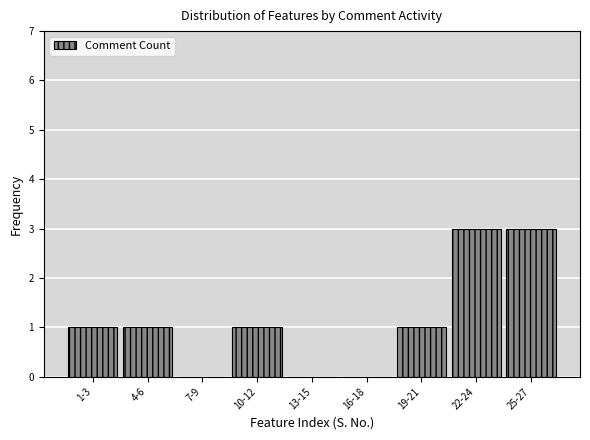

Reading right to left, extract all data points from this chart.

25-27=3	22-24=3	19-21=1	16-18=0	13-15=0	10-12=1	7-9=0	4-6=1	1-3=1